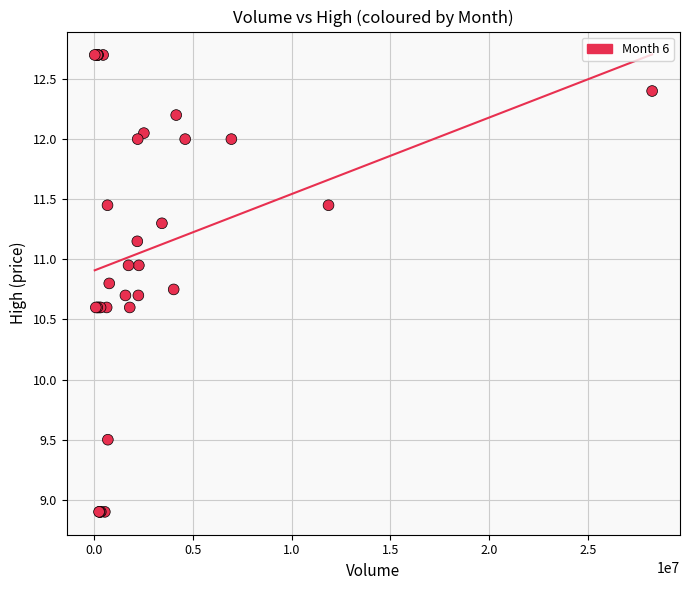

What Y value in the scatter plot is closest to 10?

9.5